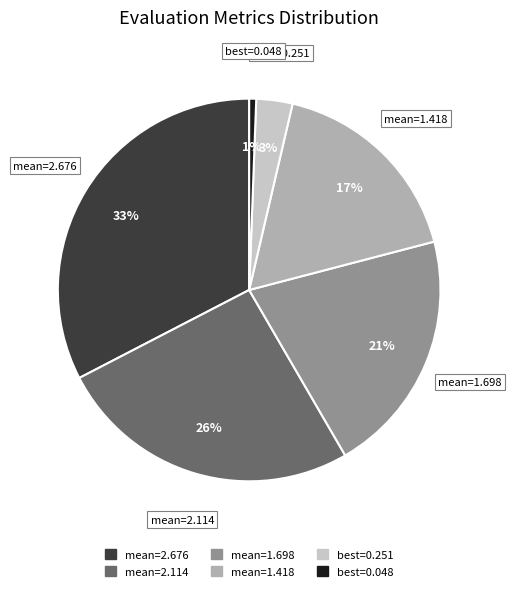

To the nearest percent, what is the average slice percentage?

17%